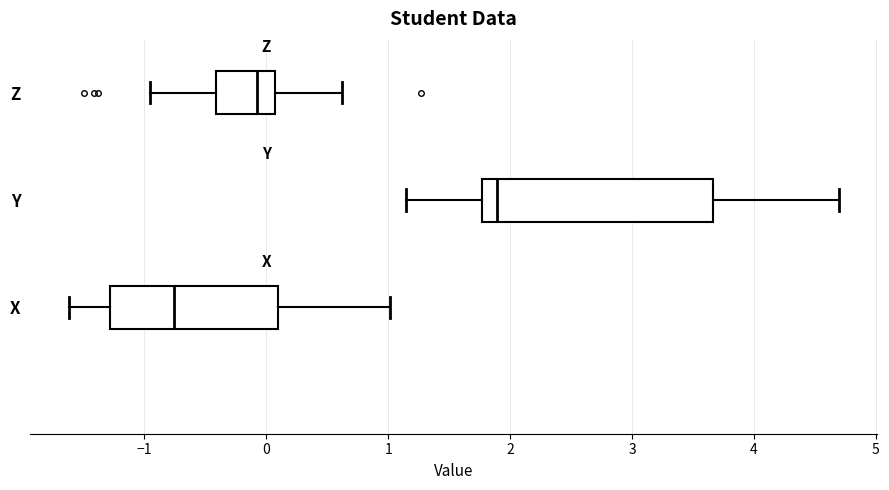

Reading bottom to top, transcribe this box plot: for each box, give where its median line is, the range the box spans, and where its two whiskers end, as read against the x-axis. The values are not printed on the chart, so give them approximately, as read against the axis.

X: median -0.8, box -1.3 to 0.1, whiskers -1.6 to 1.0
Y: median 1.9, box 1.8 to 3.7, whiskers 1.1 to 4.7
Z: median -0.1, box -0.4 to 0.1, whiskers -1.0 to 0.6